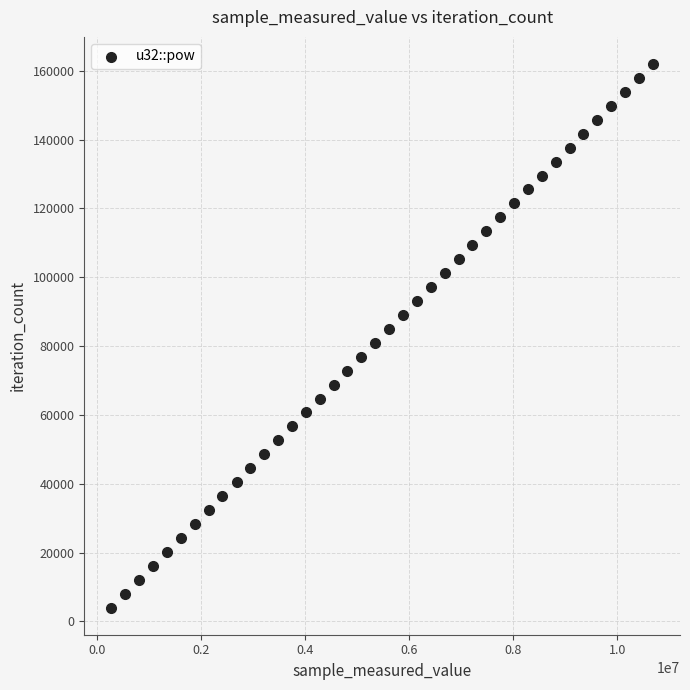

What is the range of X values (max minus min)?

10419552